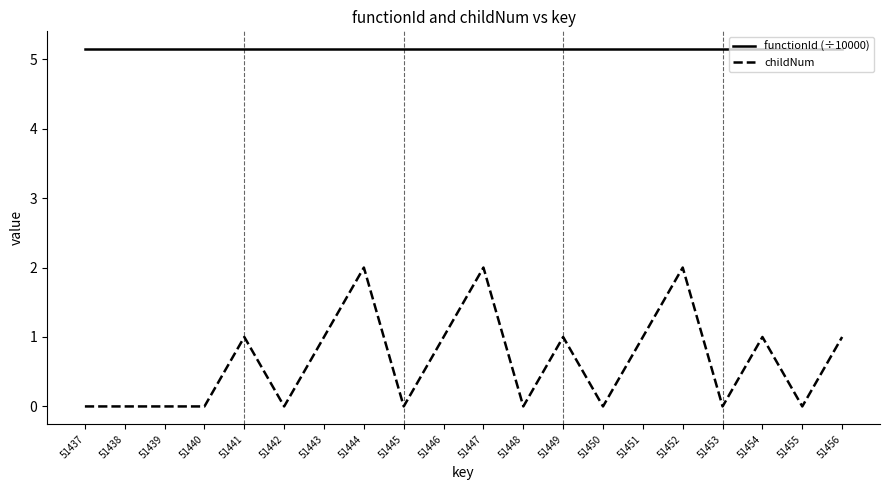

True or false: childNum and functionId (÷10000) cross at least once.

False